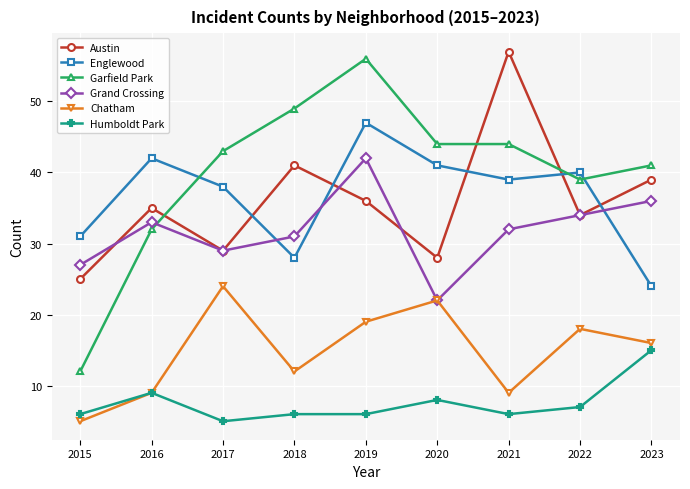

How many lines are shown in the chart?

6